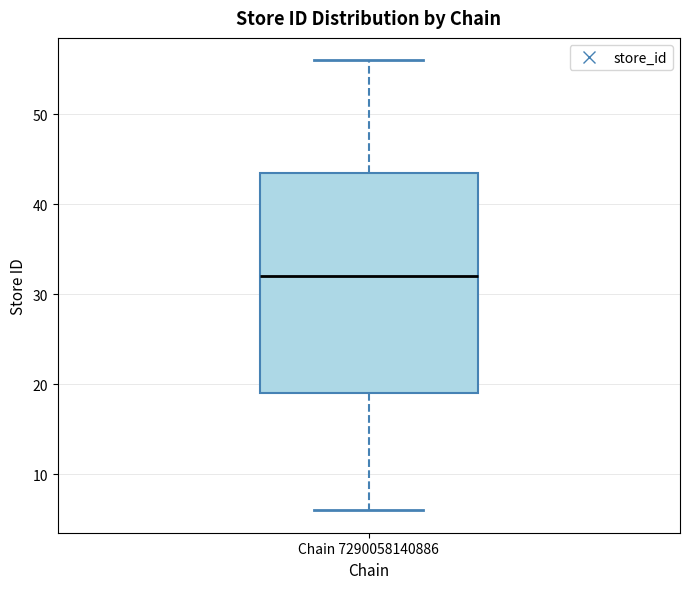

Read this box plot against the y-axis: the position of the median line, the range covered by the box, and the ends of both whiskers. The values are not printed on the chart, so give them approximately, as read against the axis.

median 32, box 19 to 44, whiskers 6 to 56